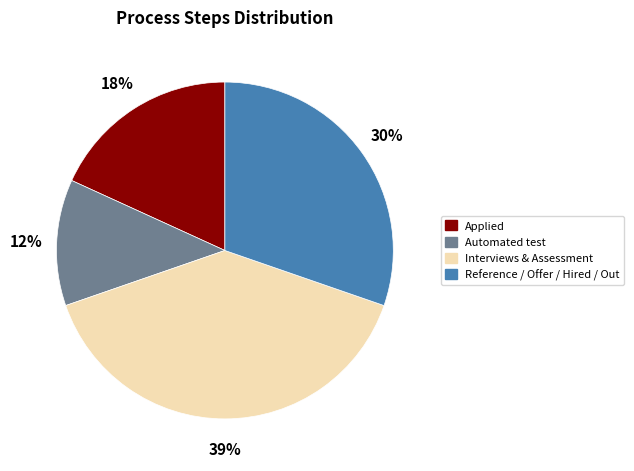

How many slices are in this pie chart?

4